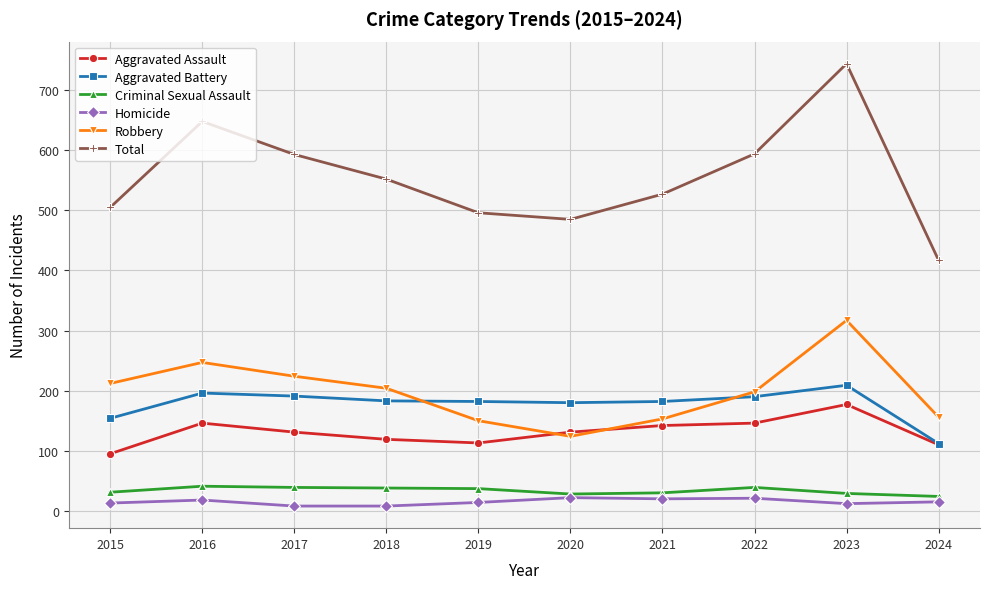

Rank the series at 2019 from highest to lowest value.

Total, Aggravated Battery, Robbery, Aggravated Assault, Criminal Sexual Assault, Homicide